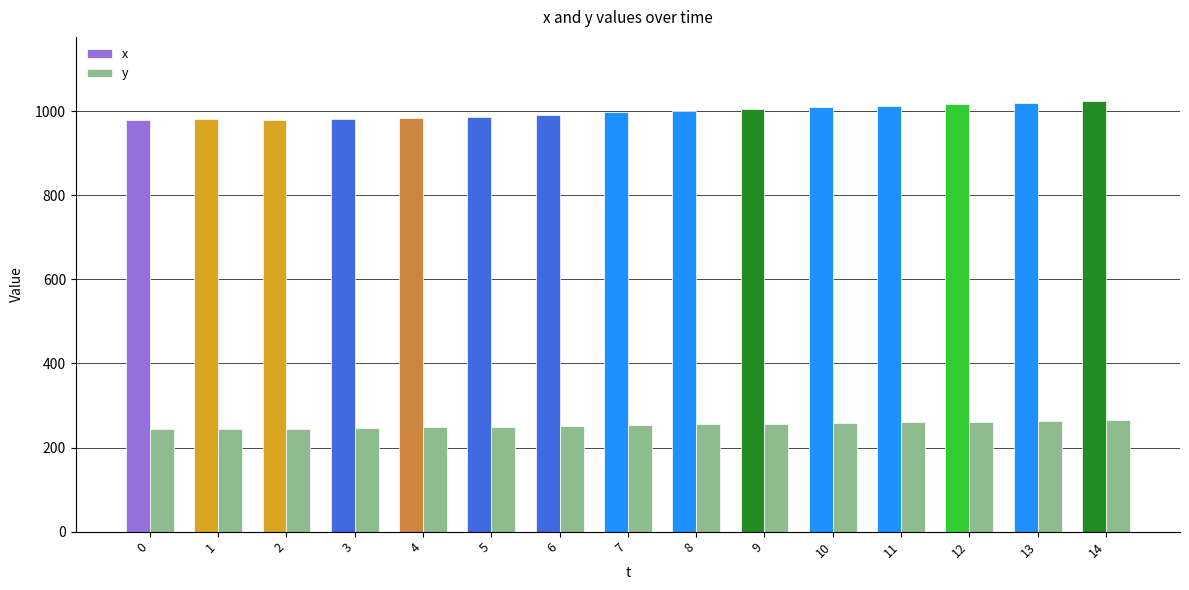

List the series in order of their overall mean, lowest first.

y, x